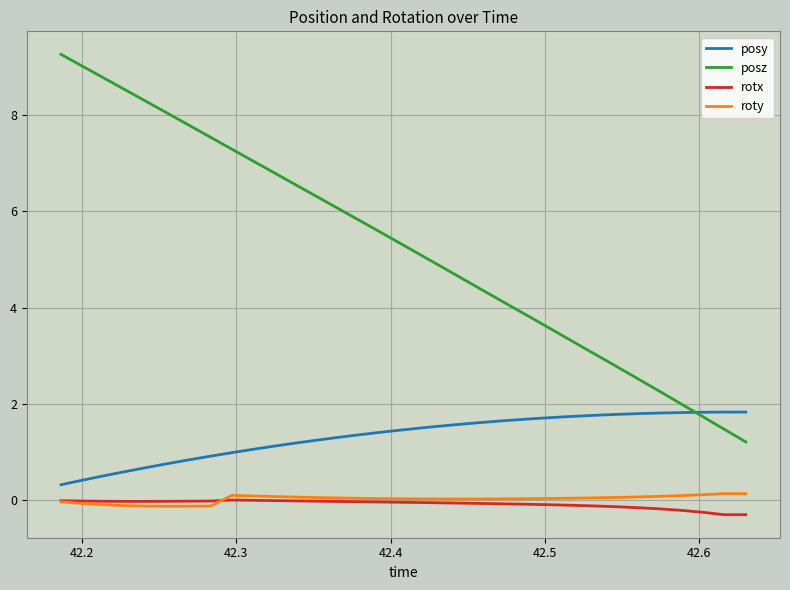

What is the smallest value displayed?

-0.3